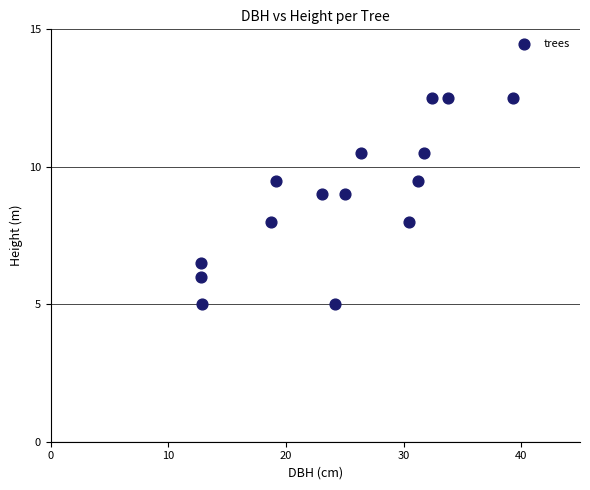

What is the range of Y values (max minus min)?

7.5